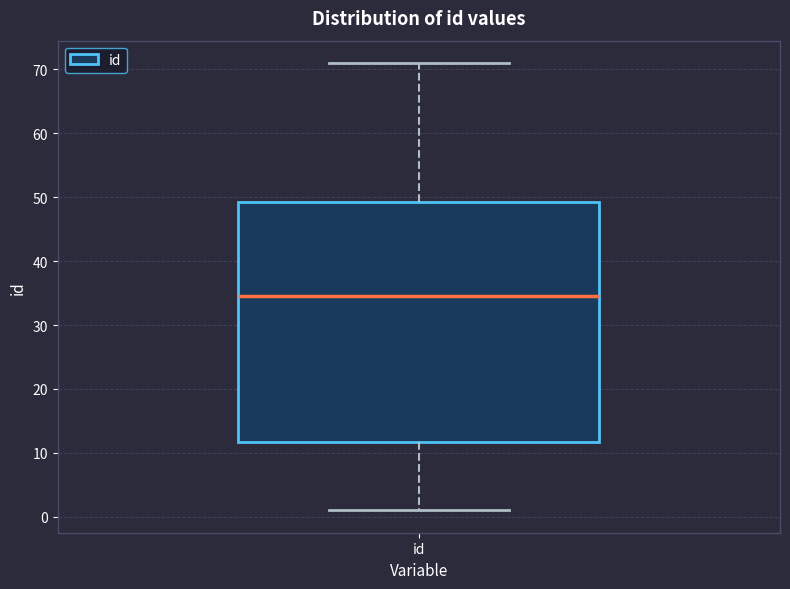

Transcribe this box plot: give where the median line is, the range the box spans, and where the two whiskers end, as read against the y-axis. The values are not printed on the chart, so give them approximately, as read against the axis.

median 35, box 12 to 49, whiskers 1 to 71